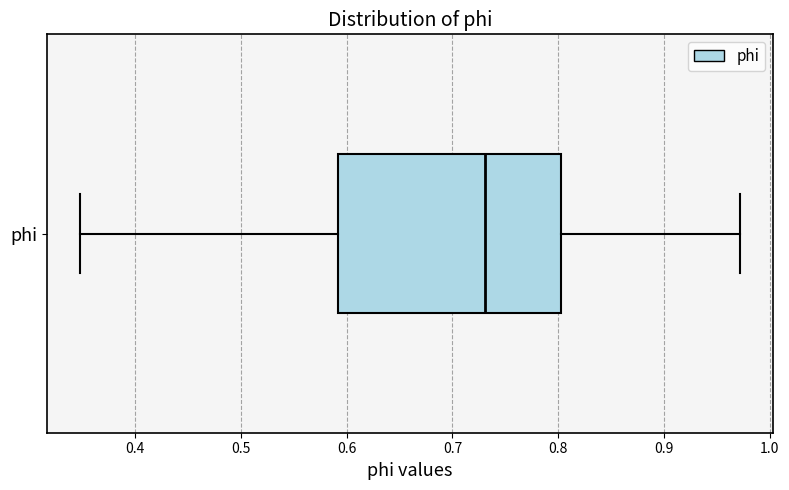

Read this box plot against the x-axis: the position of the median line, the range covered by the box, and the ends of both whiskers. The values are not printed on the chart, so give them approximately, as read against the axis.

median 0.73, box 0.59 to 0.80, whiskers 0.35 to 0.97